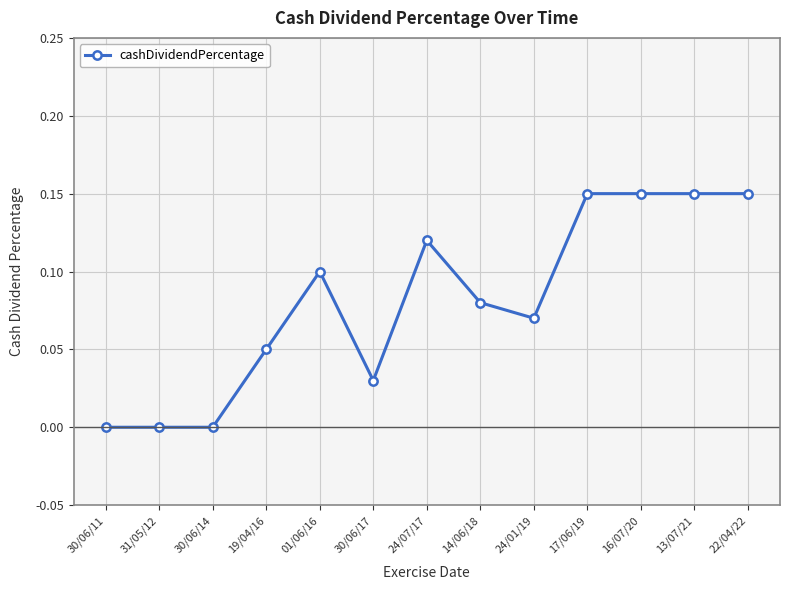

Does the chart display data point markers on the line(s)?

Yes